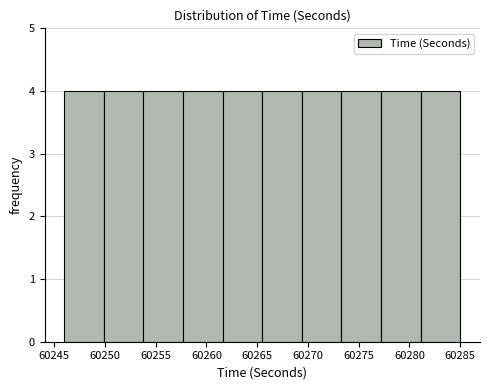

How tall is the bar that spans 60246.0 to 60249.9 on the x-axis? Neither the bar edges nor the heights are printed on the chart, so give them approximately, as read against the axes.

4